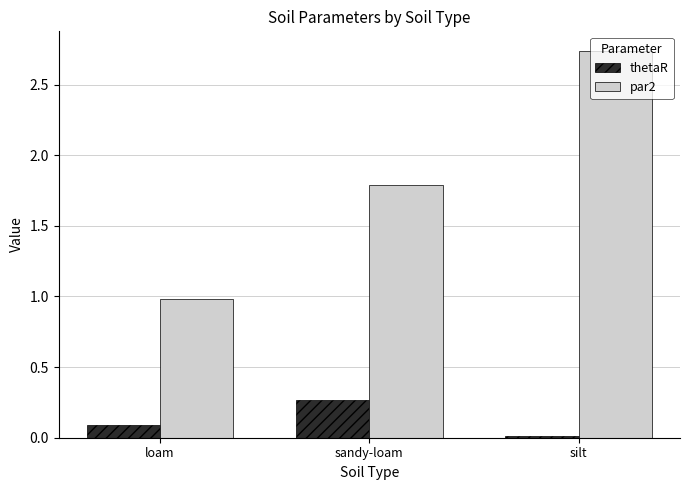

The par2 series shows 1.0 at loam. True or false?

True